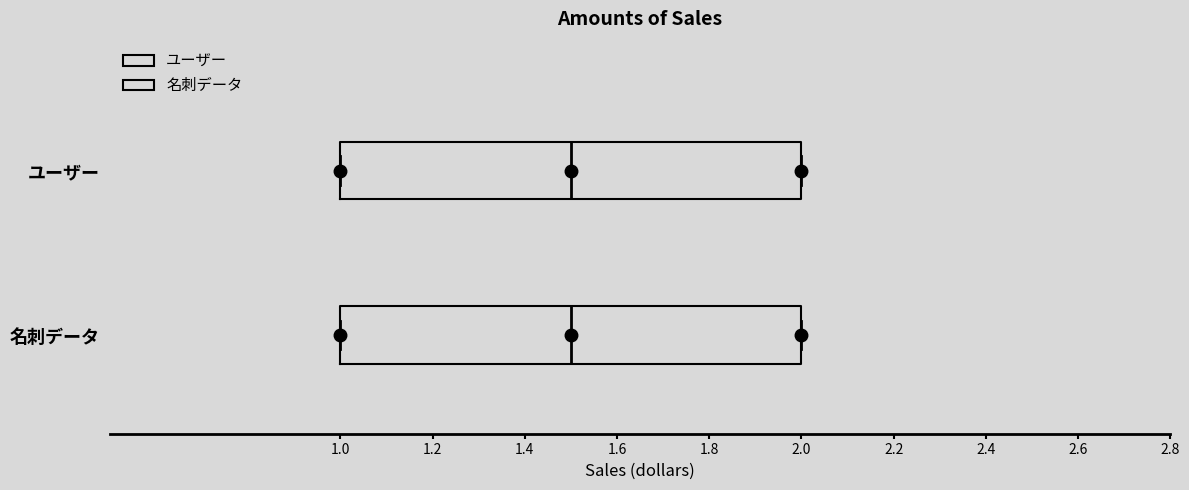

Where does the median line of the box for ユーザー sit on the x-axis? The values are not printed on the chart, so give them approximately, as read against the axis.

1.5